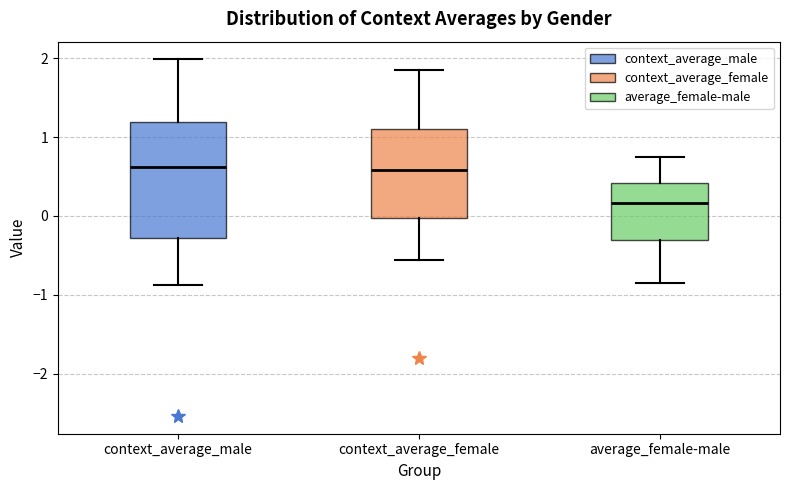

Reading left to right, transcribe this box plot: for each box, give where its median line is, the range the box spans, and where its two whiskers end, as read against the y-axis. The values are not printed on the chart, so give them approximately, as read against the axis.

context_average_male: median 0.6, box -0.3 to 1.2, whiskers -0.9 to 2.0
context_average_female: median 0.6, box 0.0 to 1.1, whiskers -0.6 to 1.8
average_female-male: median 0.2, box -0.3 to 0.4, whiskers -0.8 to 0.7